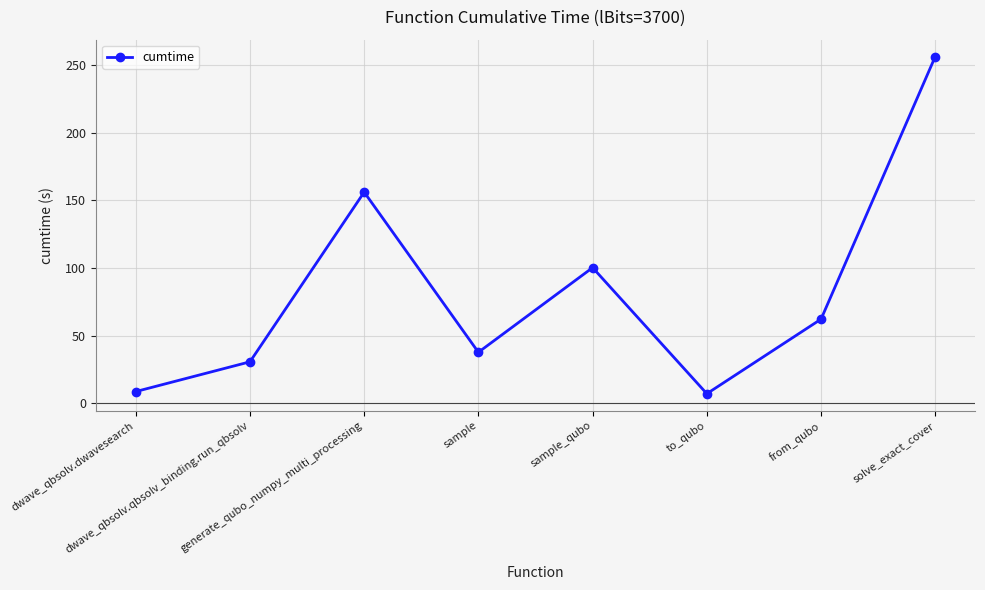

What is the value of the 5th point from the left?

100.3